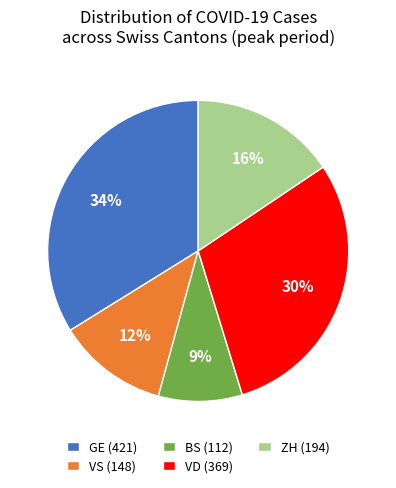

To the nearest percent, what portion does BS (112) represent?

9%